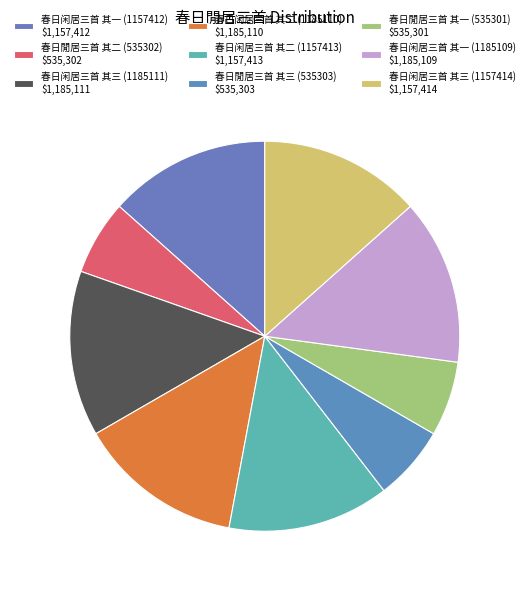

To the nearest percent, what portion does 春日閒居三首 其二 (535302) represent?

6%